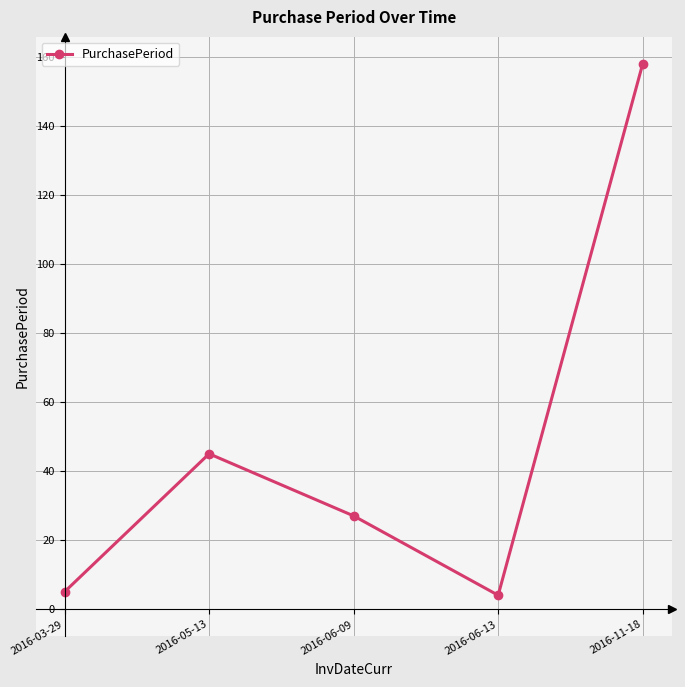

What is the ratio of the value at 2016-06-13 to the value at 2016-06-09?

0.1